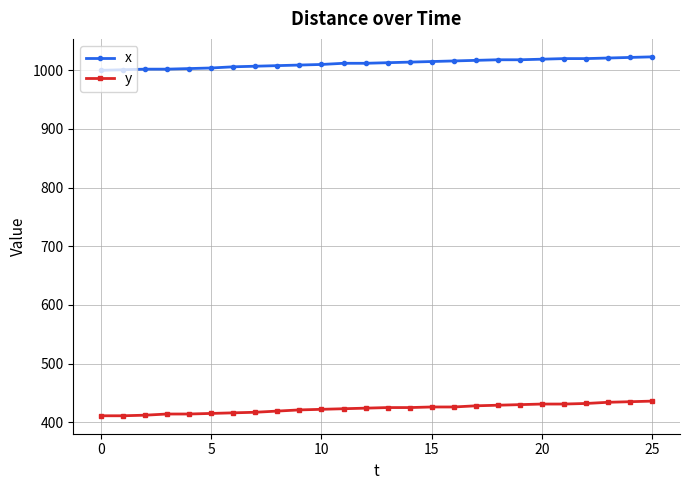

True or false: x and y cross at least once.

False